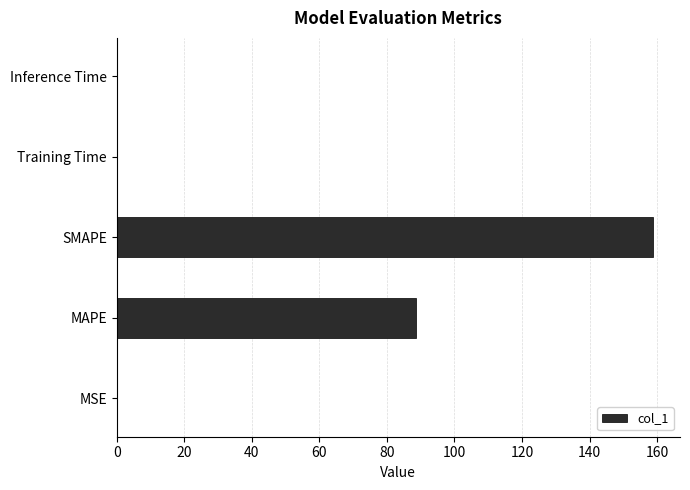

Read the value at MAPE.

88.5